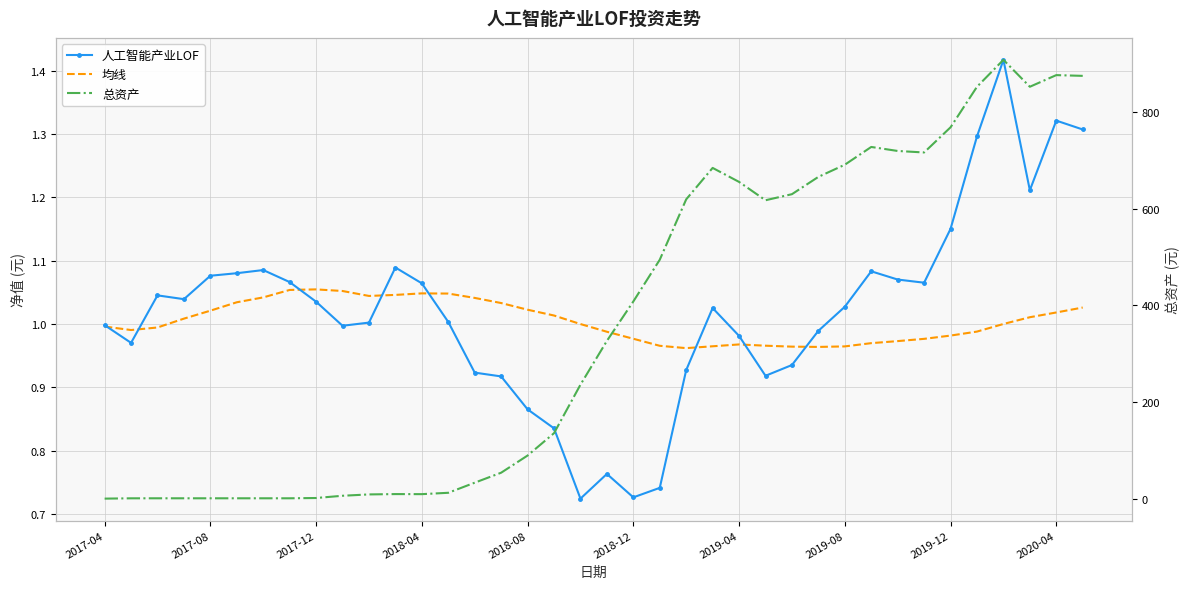

Does the chart have visible grid lines?

Yes